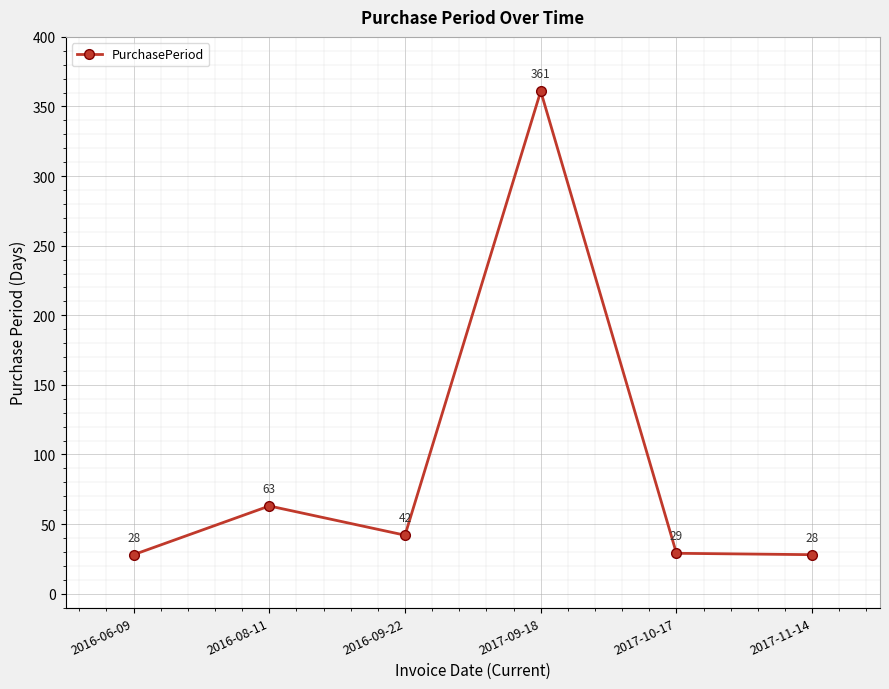

What is the difference between the values at 2016-09-22 and 2016-06-09?

14